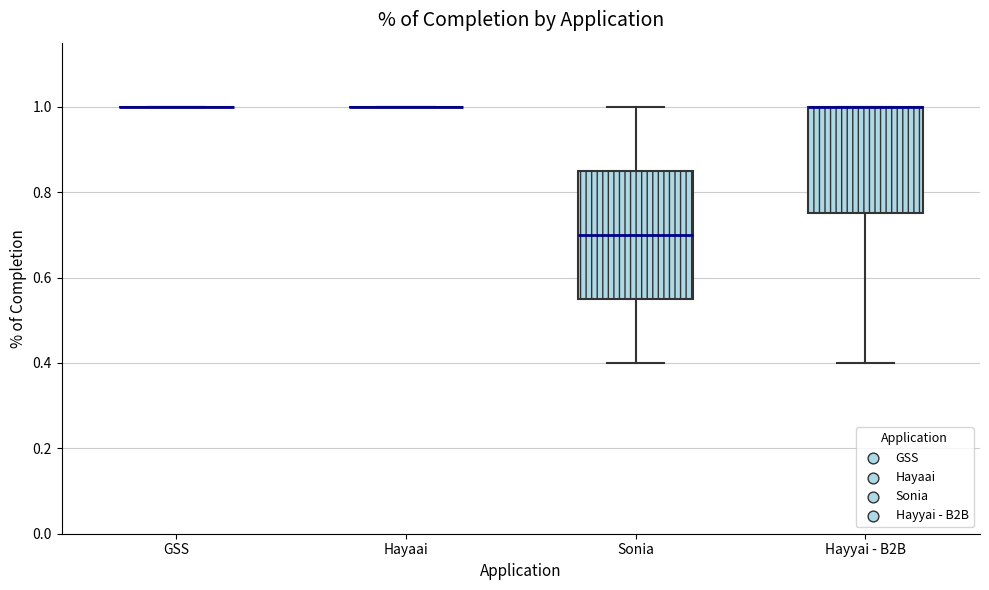

Reading left to right, transcribe this box plot: for each box, give where its median line is, the range the box spans, and where its two whiskers end, as read against the y-axis. The values are not printed on the chart, so give them approximately, as read against the axis.

GSS: box collapsed to a line at 1.00, whiskers 1.00 to 1.00
Hayaai: box collapsed to a line at 1.00, whiskers 1.00 to 1.00
Sonia: median 0.70, box 0.56 to 0.86, whiskers 0.40 to 1.00
Hayyai - B2B: median 1.00 (drawn on the box's upper edge), box 0.76 to 1.00, whiskers 0.40 to 1.00